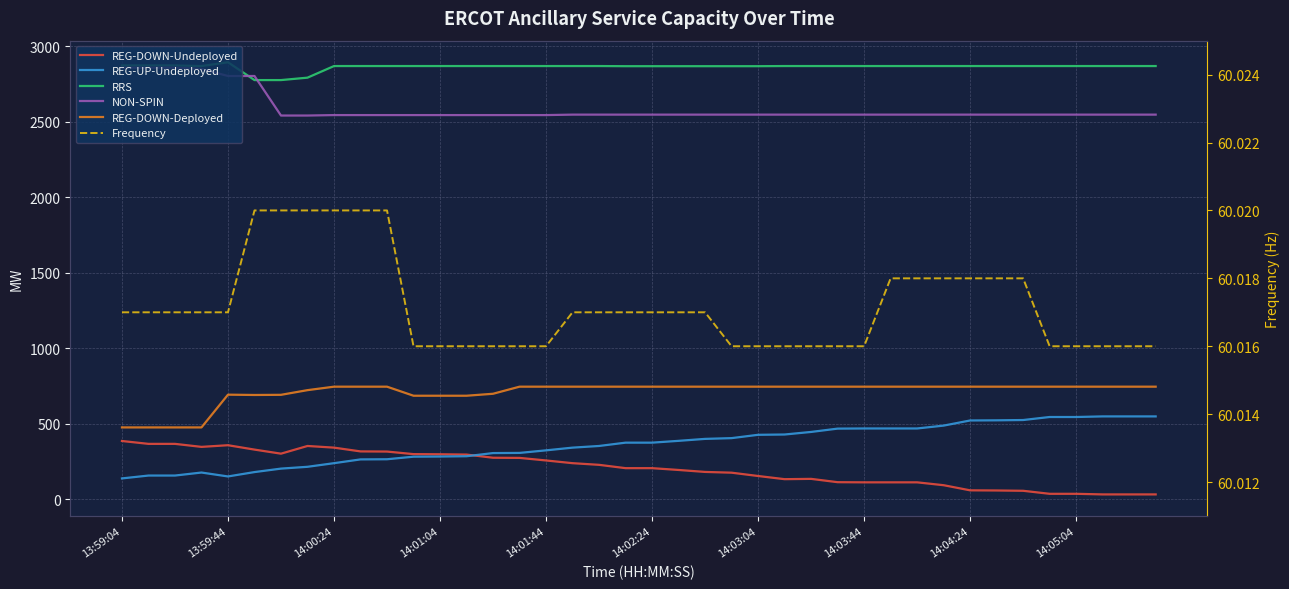

What is the maximum value for REG-DOWN-Undeployed?

385.0